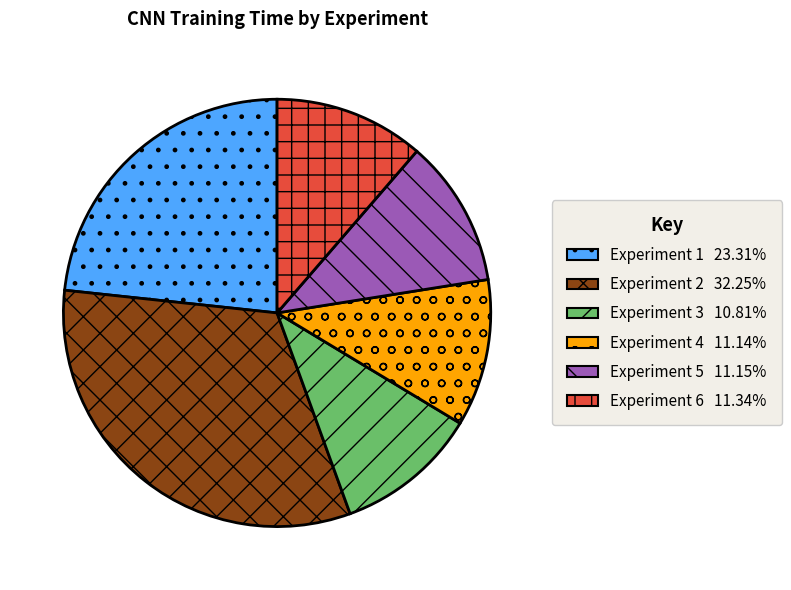

What is the ratio of the value at Experiment 2 to the value at Experiment 1?

1.4